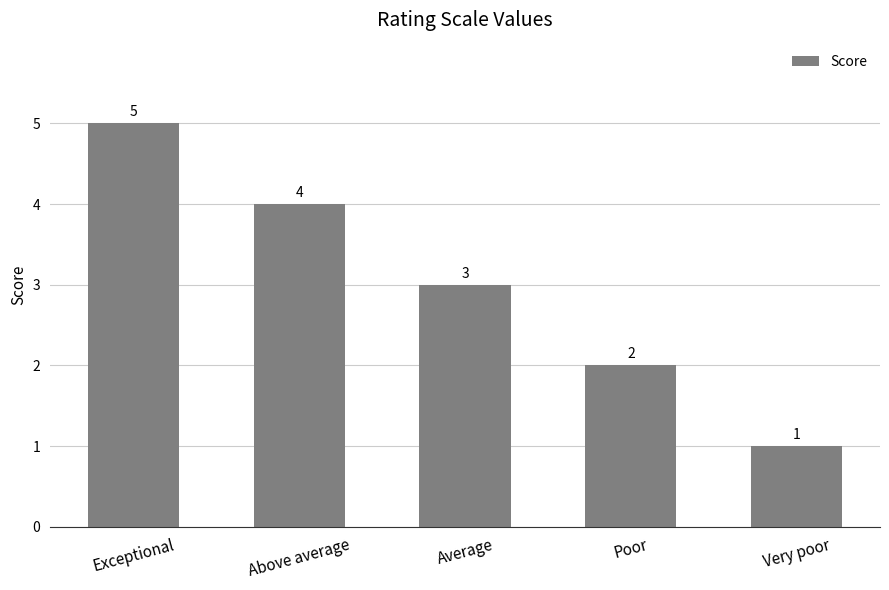

Rank the categories by value from highest to lowest.

Exceptional, Above average, Average, Poor, Very poor